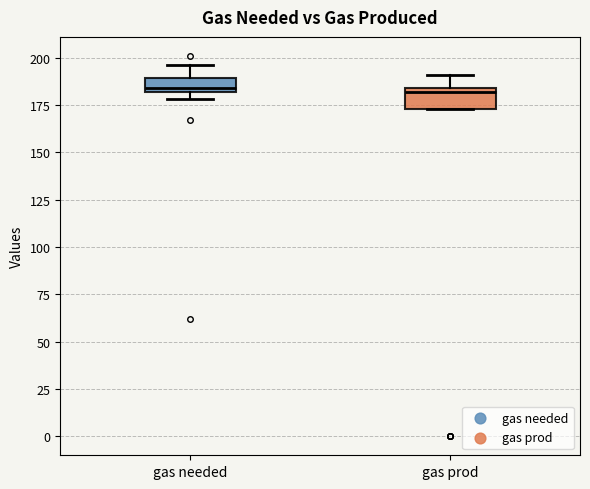

Where is the upper edge of the box for gas prod on the y-axis? The values are not printed on the chart, so give them approximately, as read against the axis.

185